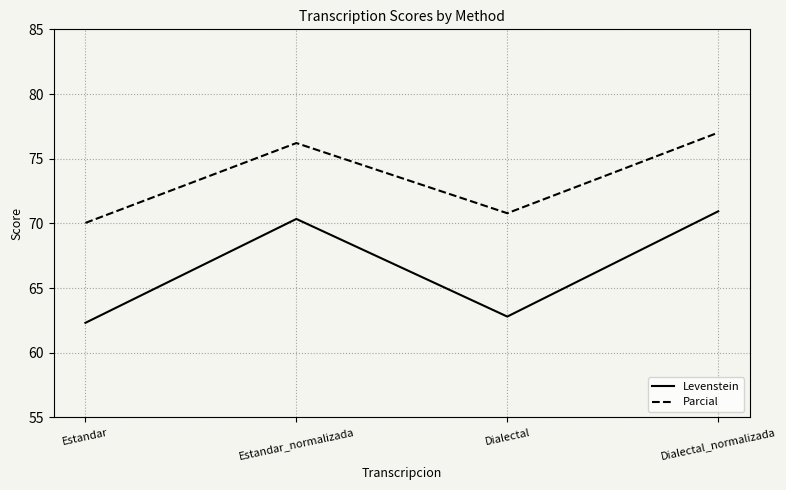

True or false: Parcial and Levenstein intersect in this chart.

False